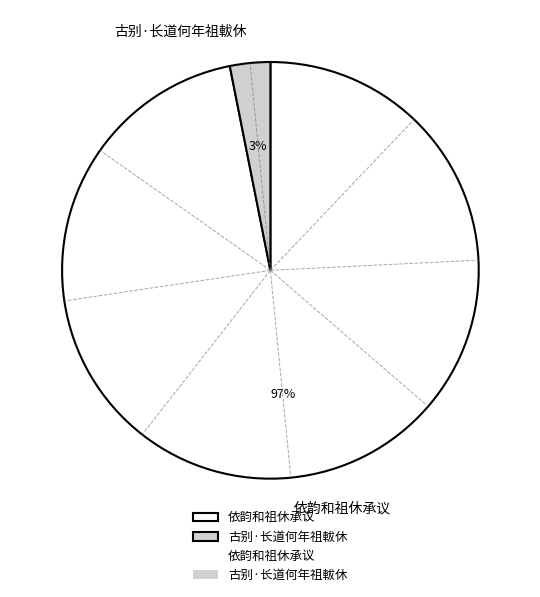

To the nearest percent, what portion does 依韵和祖休承议 represent?

97%